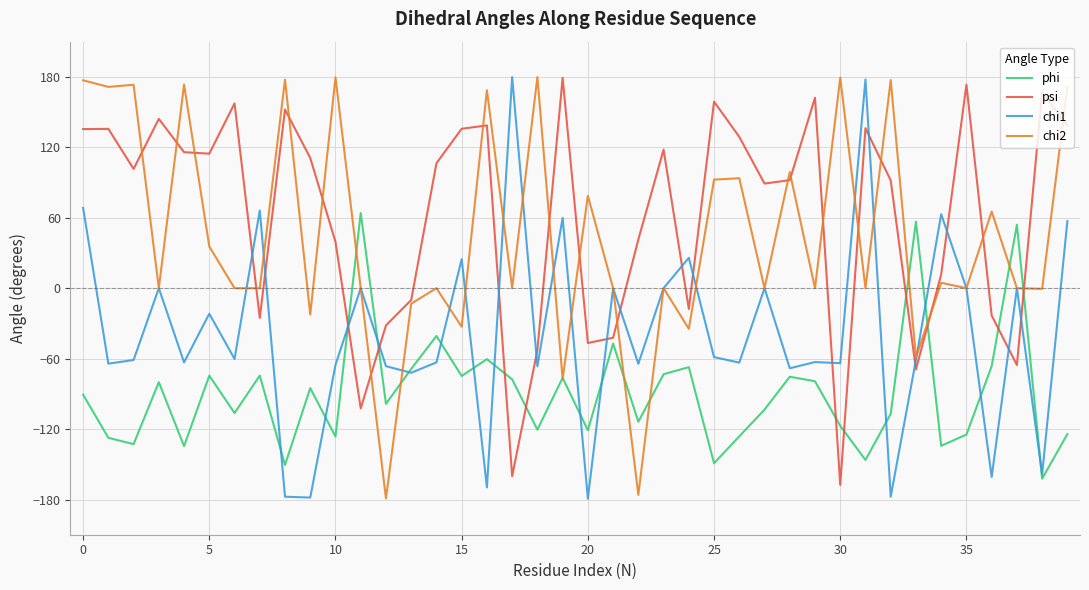

What is the maximum value for psi?

179.1